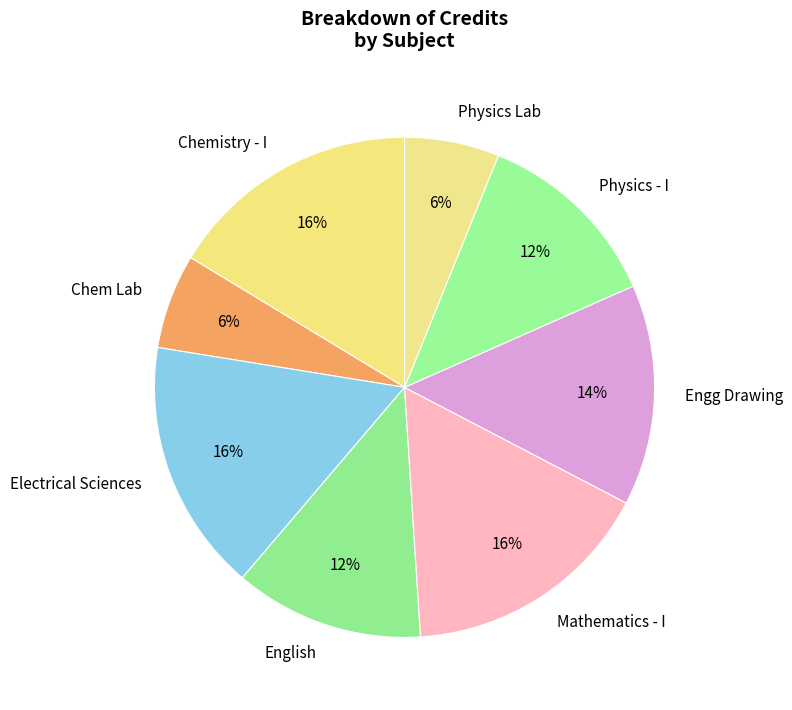

Is there any slice that represents more than half of the pie?

No